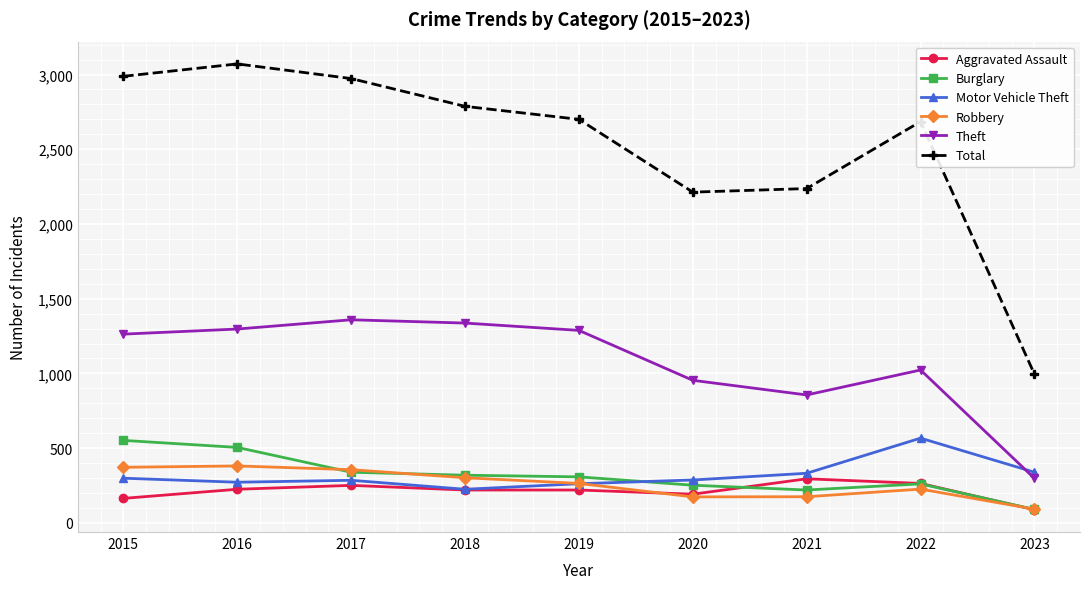

What is the total value across all series at 2023?

1902